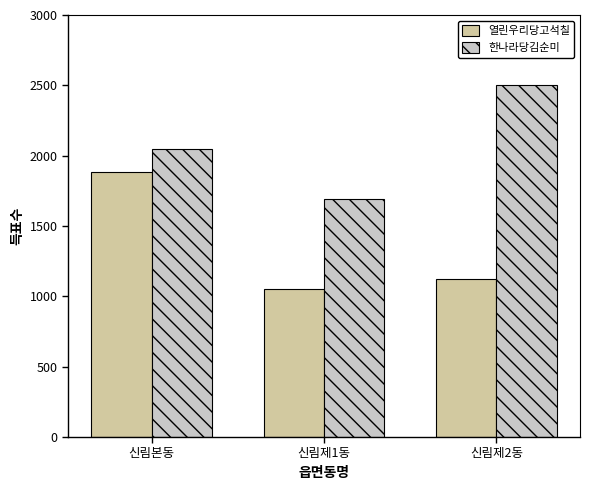

What is the spread (max minus min) of values at 신림본동?

165